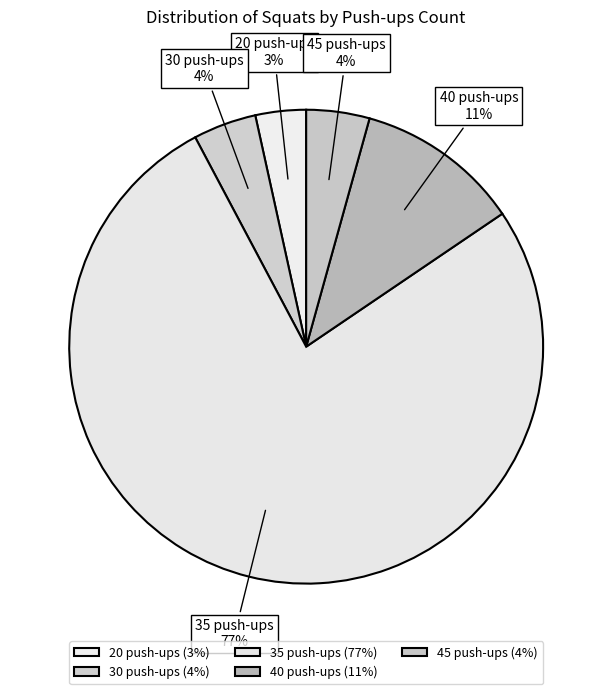

To the nearest percent, what percentage of the pie is 20 push-ups?

3%